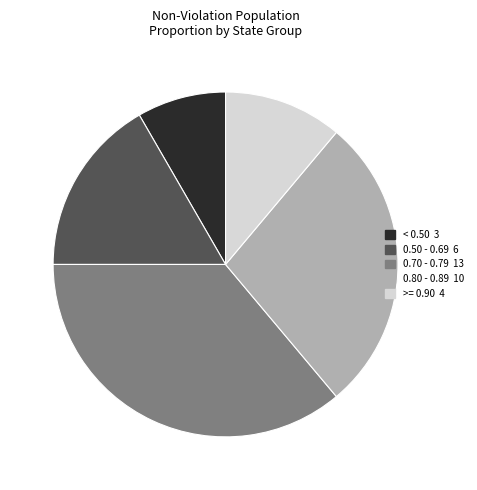

Is there any slice that represents more than half of the pie?

No